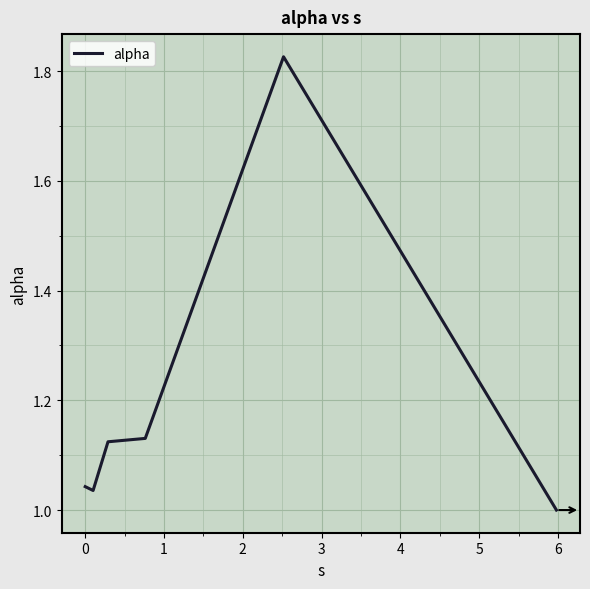

What is the average value?

1.2